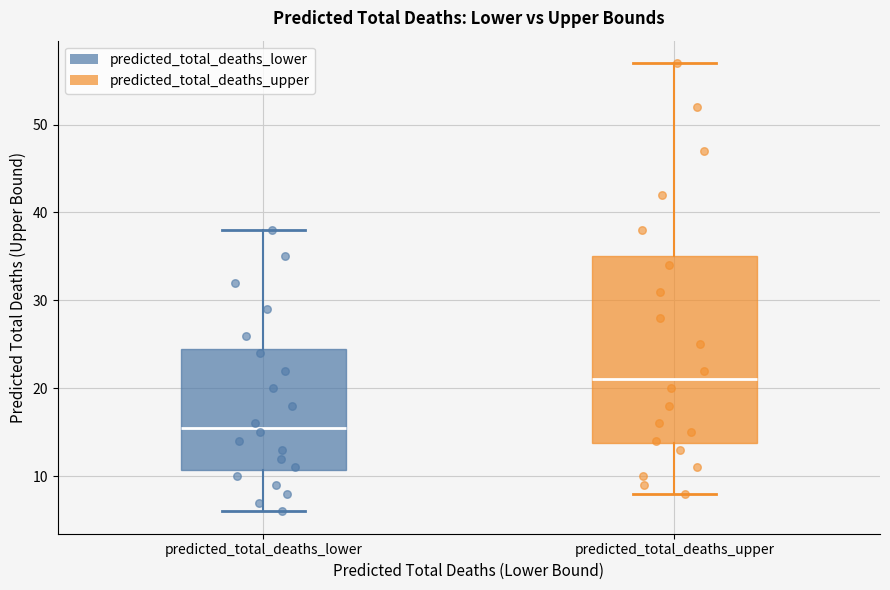

Reading left to right, read every box against the y-axis: the position of its median line, the range the box covers, and the ends of its whiskers. The values are not printed on the chart, so give them approximately, as read against the axis.

predicted_total_deaths_lower: median 16, box 11 to 25, whiskers 6 to 38
predicted_total_deaths_upper: median 21, box 14 to 35, whiskers 8 to 57